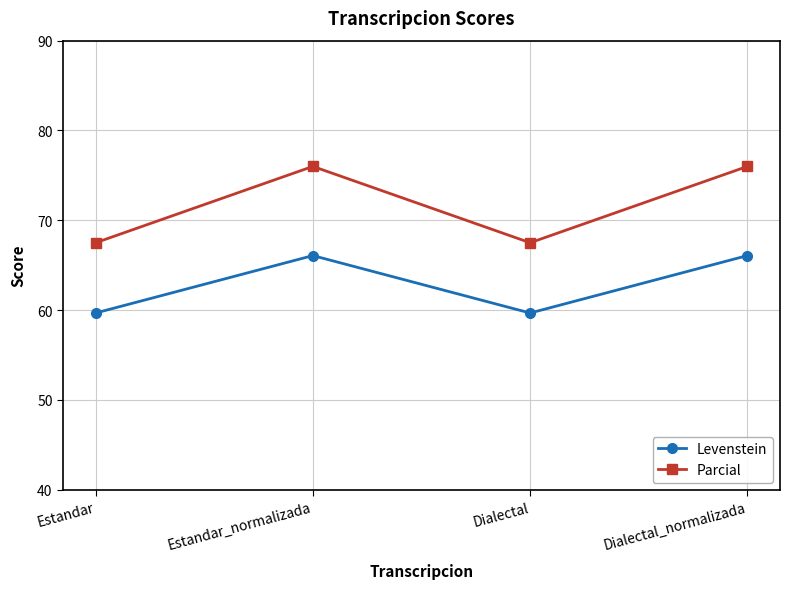

What is the minimum value for Levenstein?

59.7